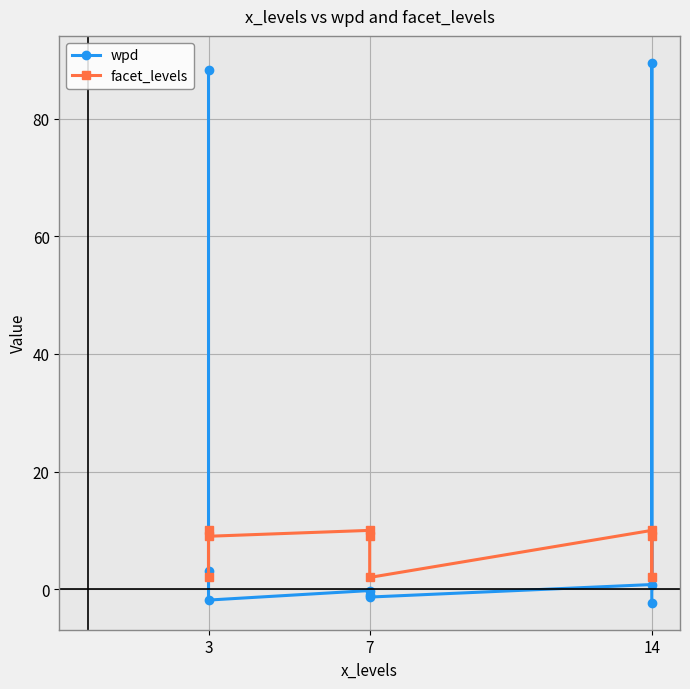

Which series ends up on top after the final intersection of wpd and facet_levels?

facet_levels